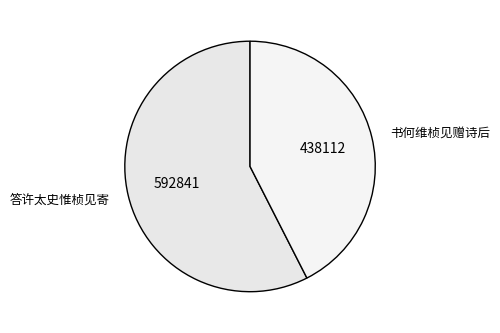

Combined, do 书何维桢见赠诗后 and 答许太史惟桢见寄 account for over 50%?

Yes